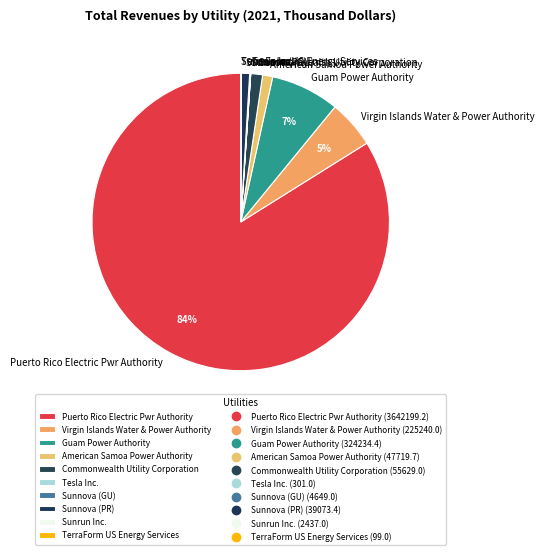

To the nearest percent, what percentage of the pie is Guam Power Authority?

7%